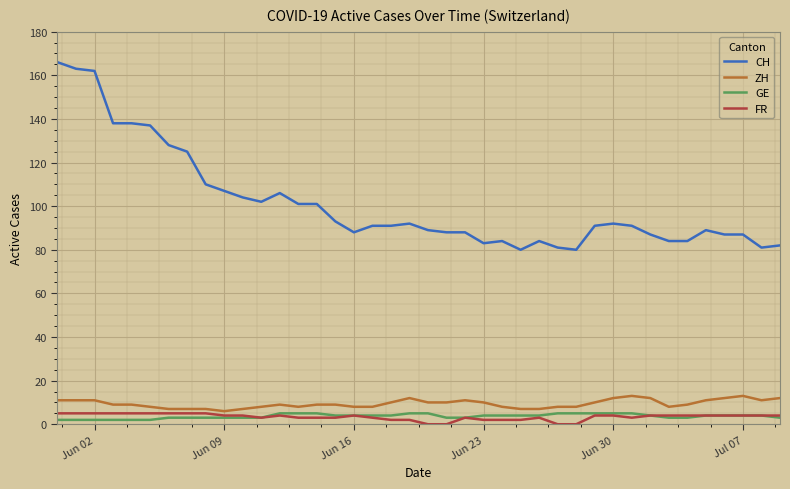

Which series has the widest spread of values?

CH